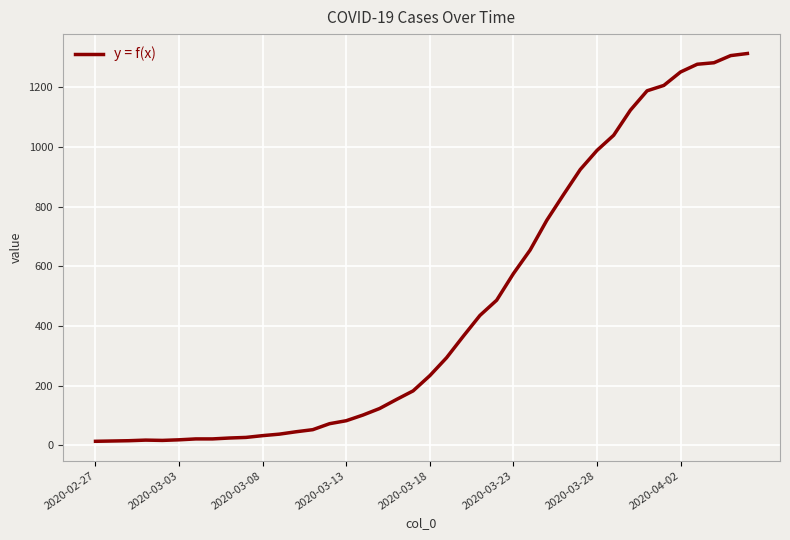

What is the difference between the maximum and minimum values?

1300